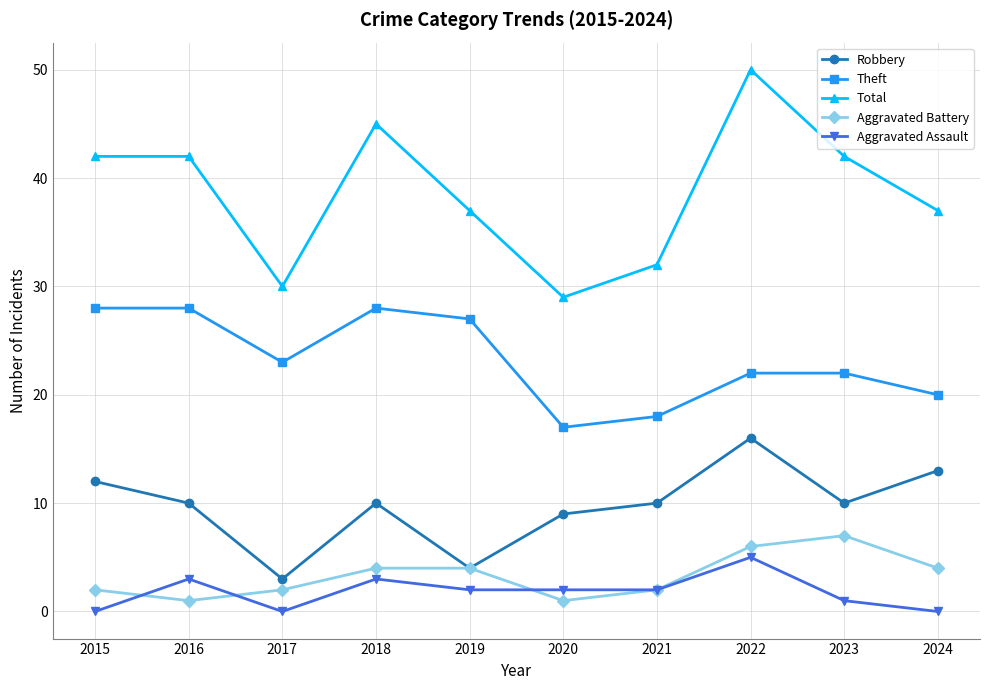

Is the value of Theft at 2020 greater than the value of Total at 2018?

No